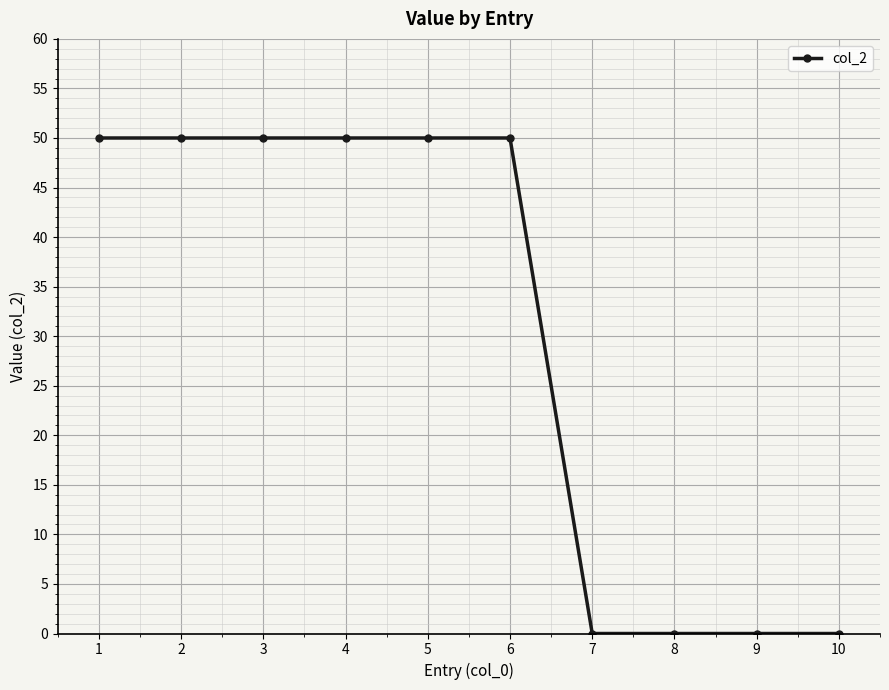

True or false: the data shows 50 at 2.

True